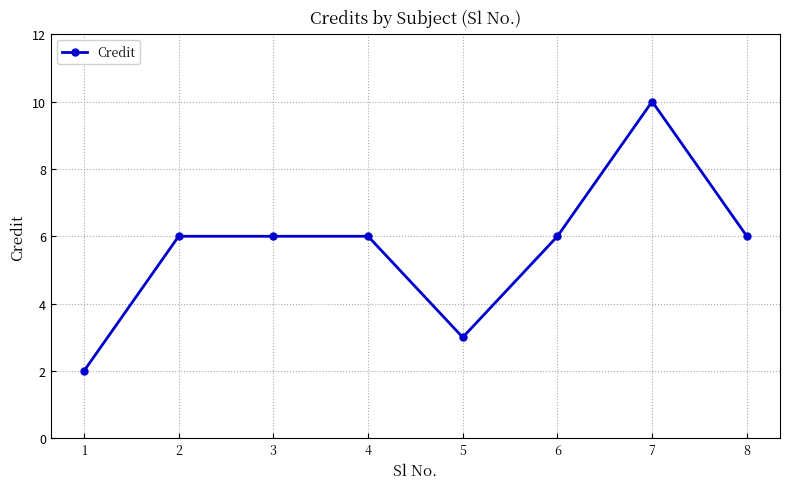

True or false: the data has more than 0 interior local peaks.

True